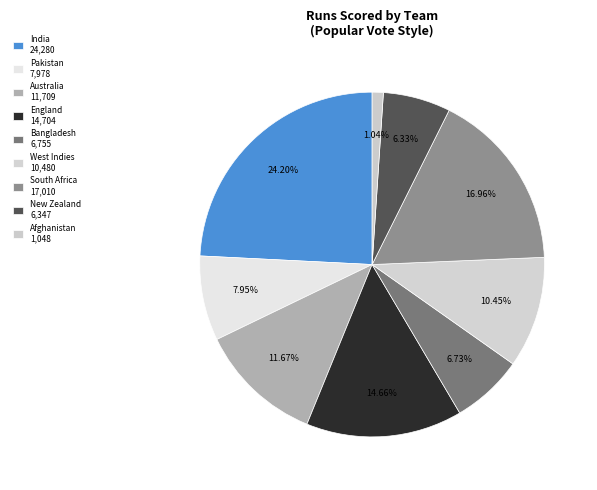

Count the number of slices in the pie.

9